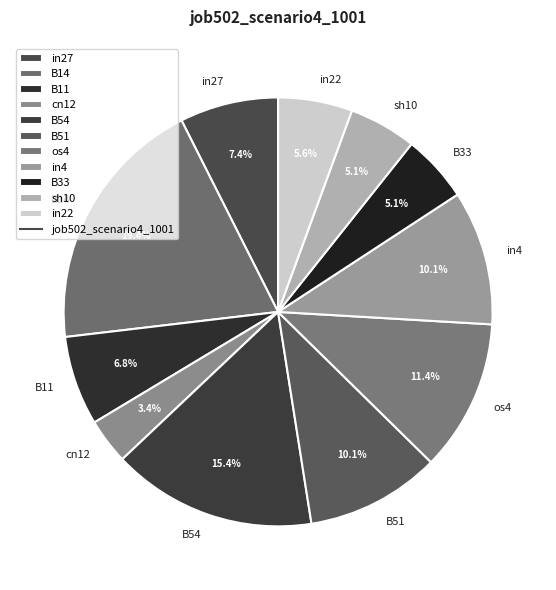

What is the smallest slice in the pie chart?

cn12